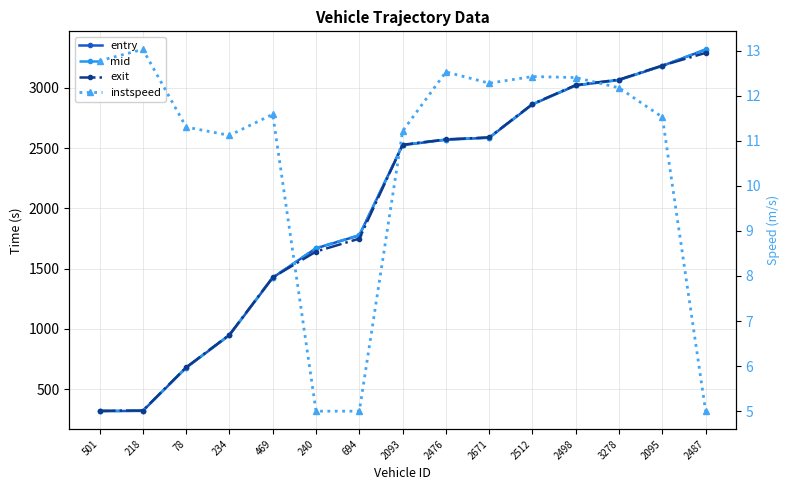

Rank the categories by mid value from lowest to highest.

501, 218, 78, 234, 469, 240, 694, 2093, 2476, 2671, 2512, 2498, 3278, 2095, 2487